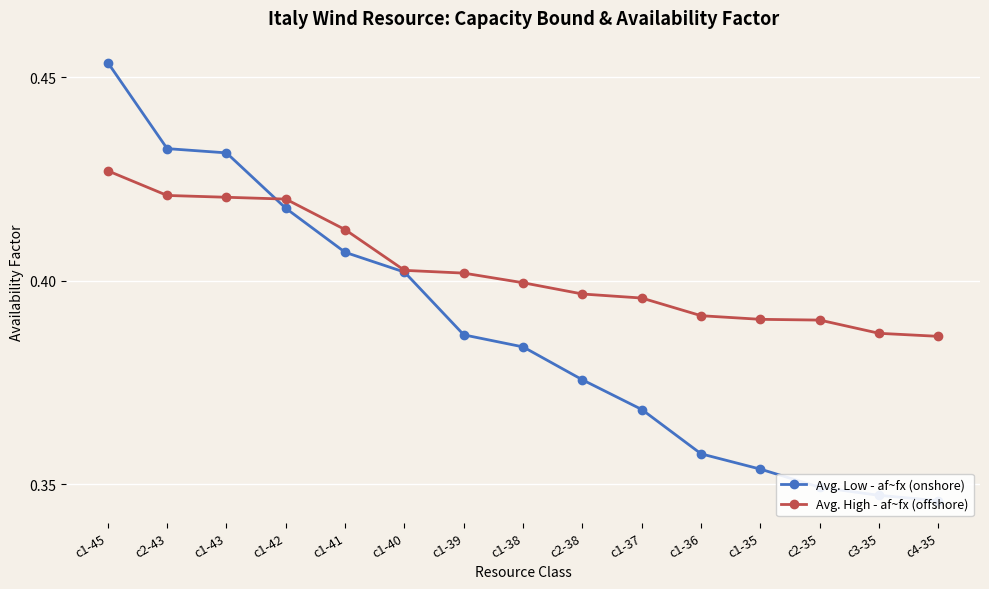

List the labels in order of Avg. Low - af~fx (onshore) value, smallest first.

c4-35, c3-35, c2-35, c1-35, c1-36, c1-37, c2-38, c1-38, c1-39, c1-40, c1-41, c1-42, c1-43, c2-43, c1-45